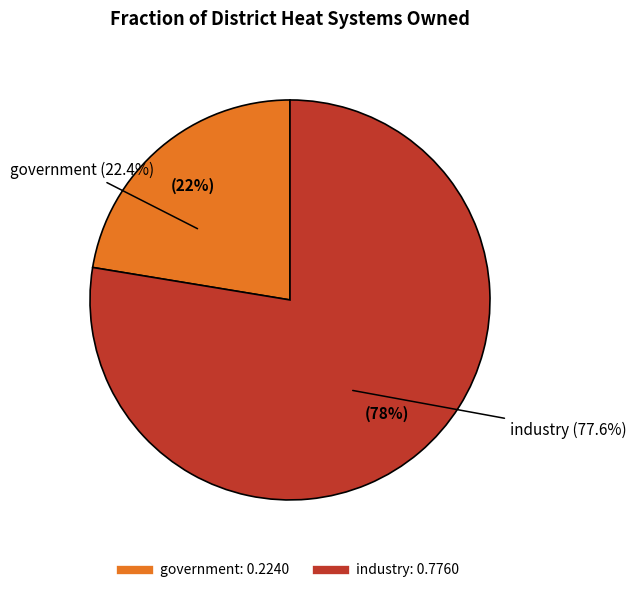

The government slice represents 22% of the pie. True or false?

True